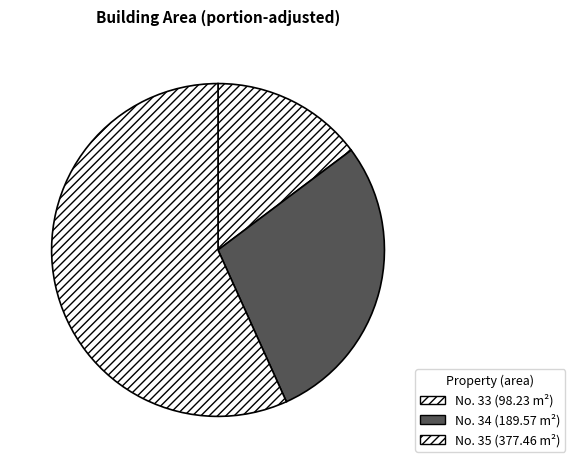

Count the number of slices in the pie.

3